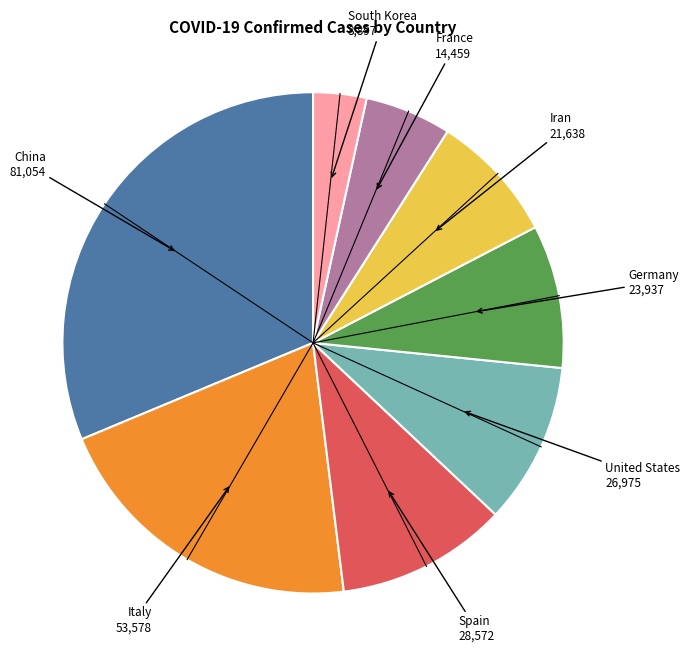

Is there a majority slice in this chart?

No